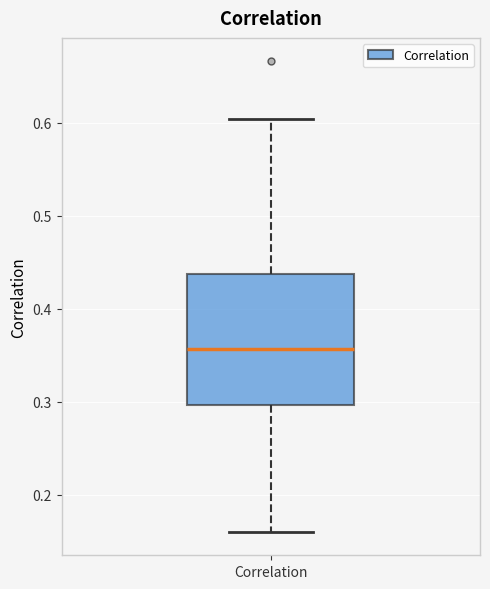

Transcribe this box plot: give where the median line is, the range the box spans, and where the two whiskers end, as read against the y-axis. The values are not printed on the chart, so give them approximately, as read against the axis.

median 0.36, box 0.30 to 0.44, whiskers 0.16 to 0.60